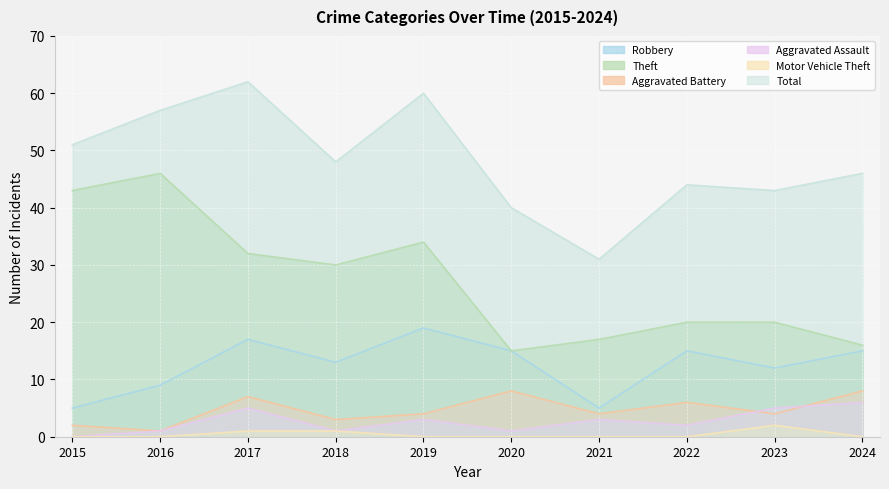

In Aggravated Battery, how many points are higher than both neighbors (excluding endpoints)?

3